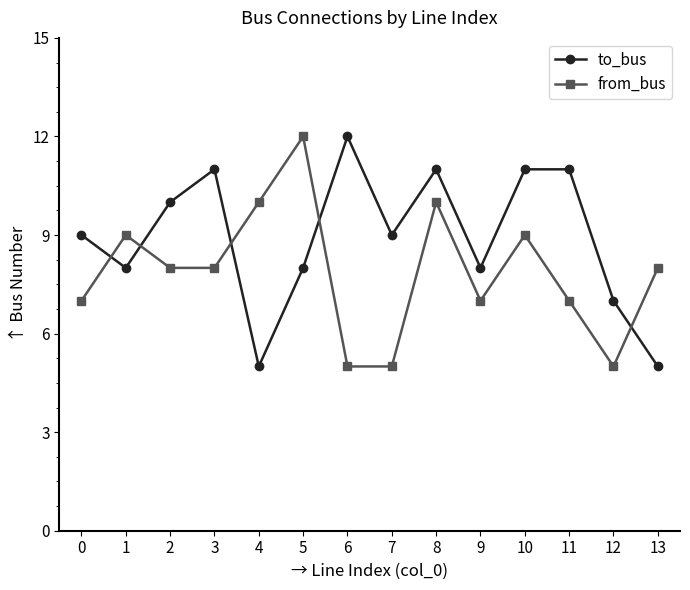

At which category does to_bus reach its first local valley?

1